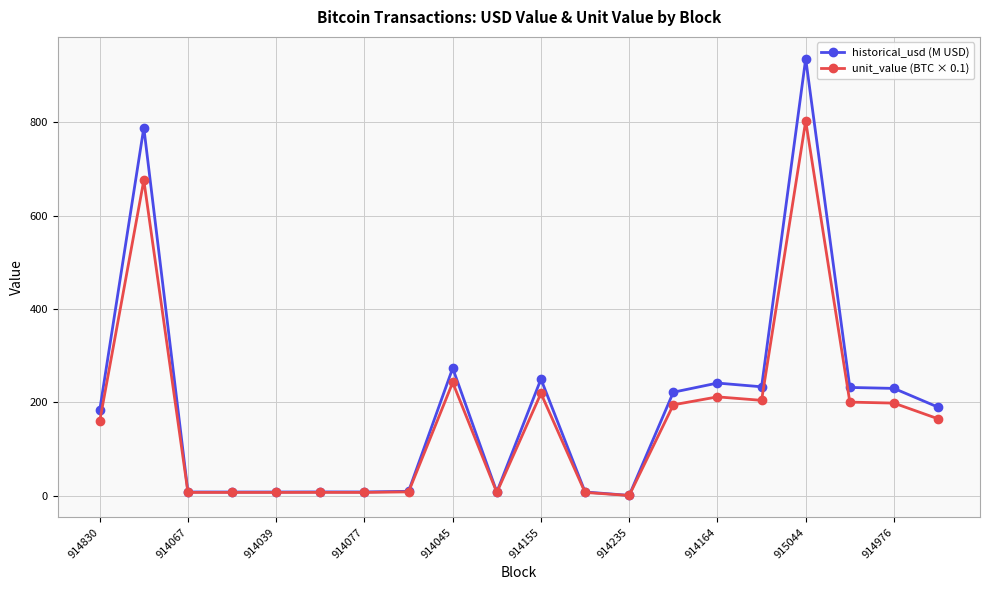

What are all the series names shown in the legend?

historical_usd (M USD), unit_value (BTC × 0.1)